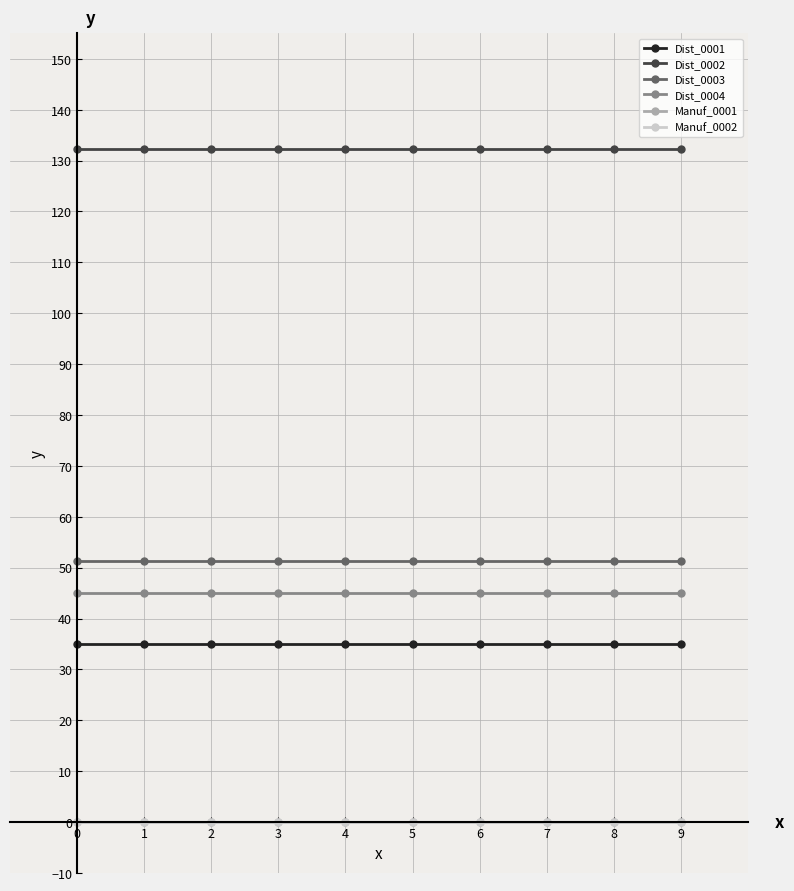

Does the chart have visible grid lines?

Yes